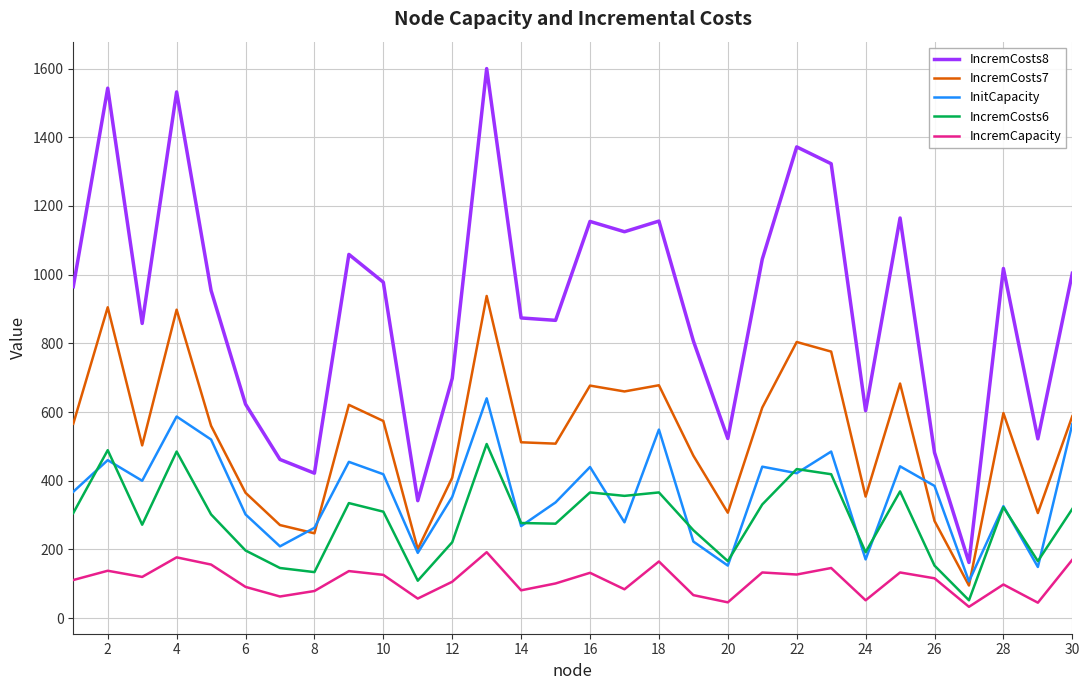

List the series in order of their peak value, lowest first.

IncremCapacity, IncremCosts6, InitCapacity, IncremCosts7, IncremCosts8